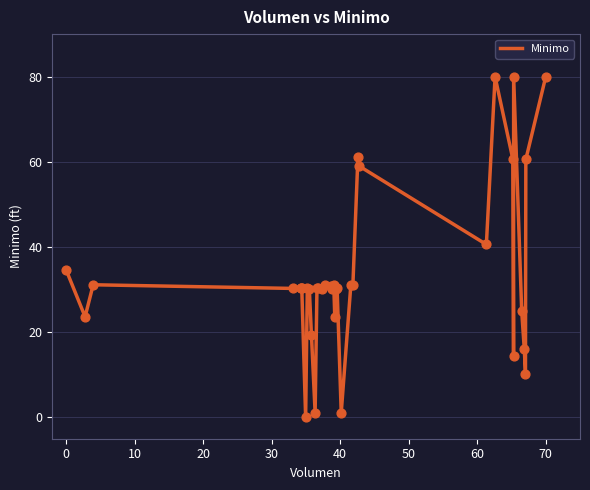

What is the difference between the maximum and minimum values?

80.0